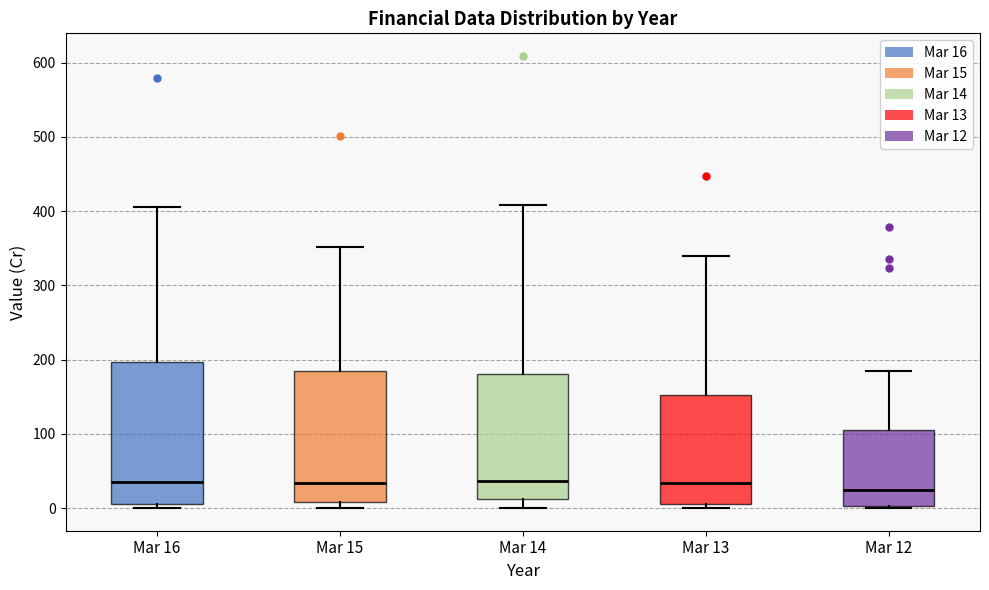

Where is the lower edge of the box for Mar 13 on the y-axis? The values are not printed on the chart, so give them approximately, as read against the axis.

10